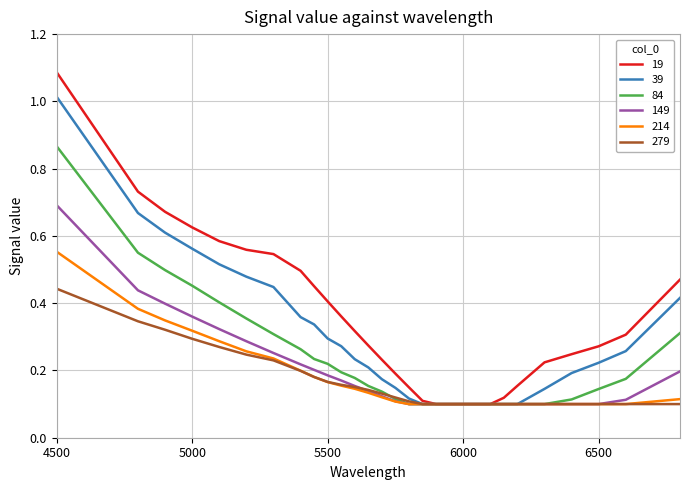

Rank the series by their maximum value, from highest to lowest.

19, 39, 84, 149, 214, 279